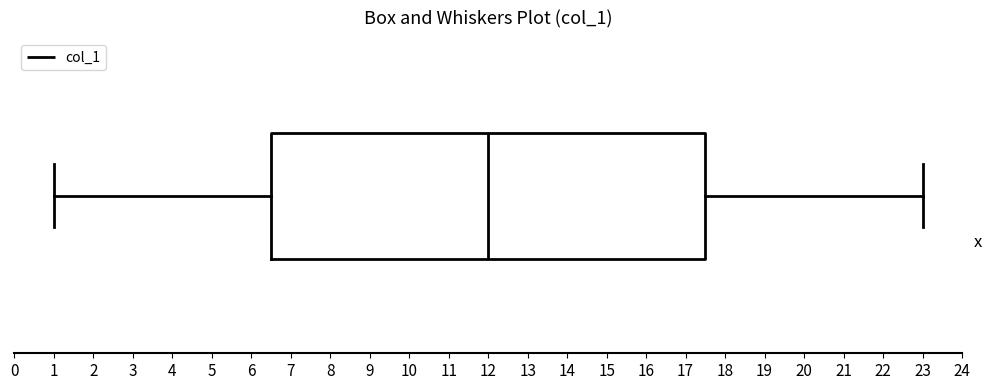

Where does the left whisker of the box end on the x-axis? The values are not printed on the chart, so give them approximately, as read against the axis.

1.0